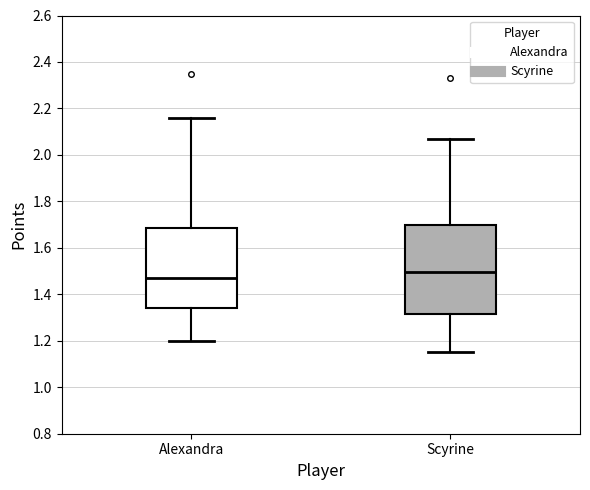

Reading left to right, read every box against the y-axis: the position of its median line, the range the box covers, and the ends of its whiskers. The values are not printed on the chart, so give them approximately, as read against the axis.

Alexandra: median 1.48, box 1.34 to 1.68, whiskers 1.20 to 2.16
Scyrine: median 1.50, box 1.32 to 1.70, whiskers 1.16 to 2.08